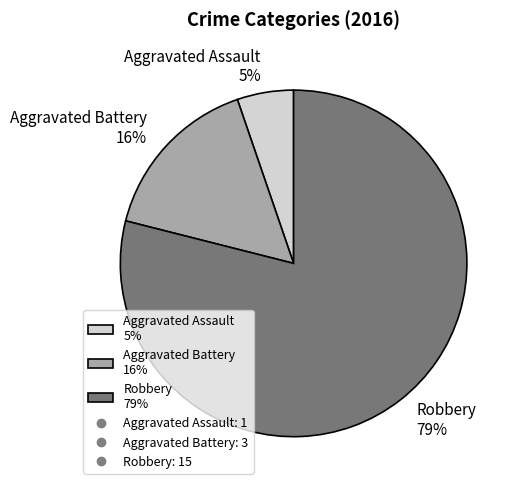

Combined, do Robbery and Aggravated Battery account for over 50%?

Yes